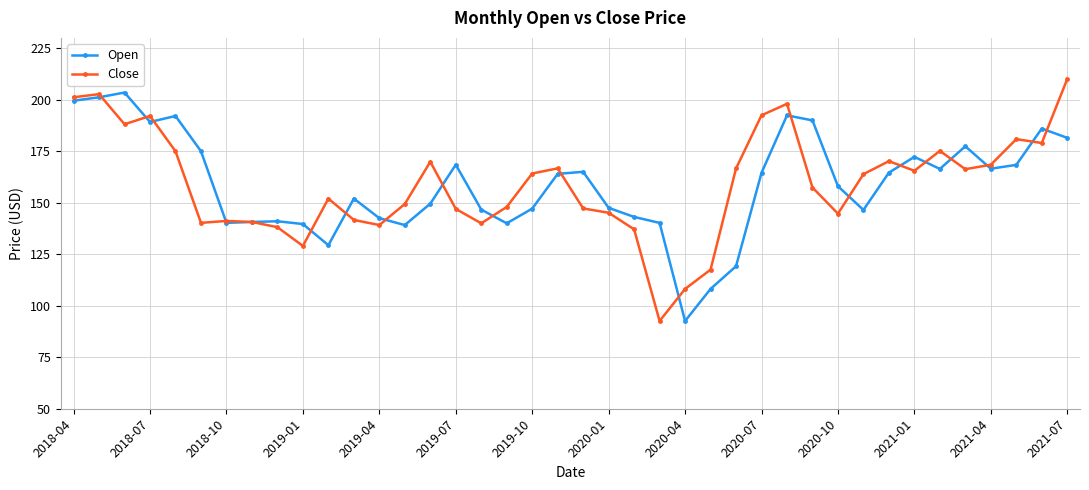

True or false: Close and Open intersect in this chart.

True